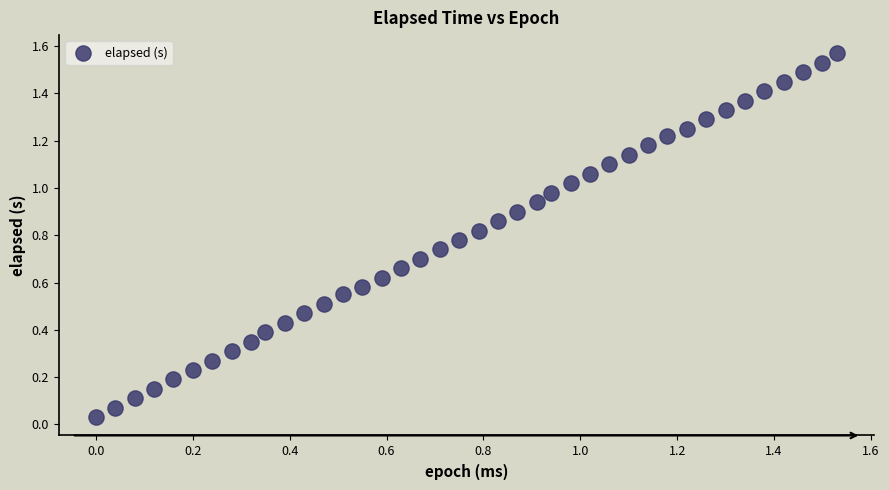

How many points are shown in the scatter plot?

40